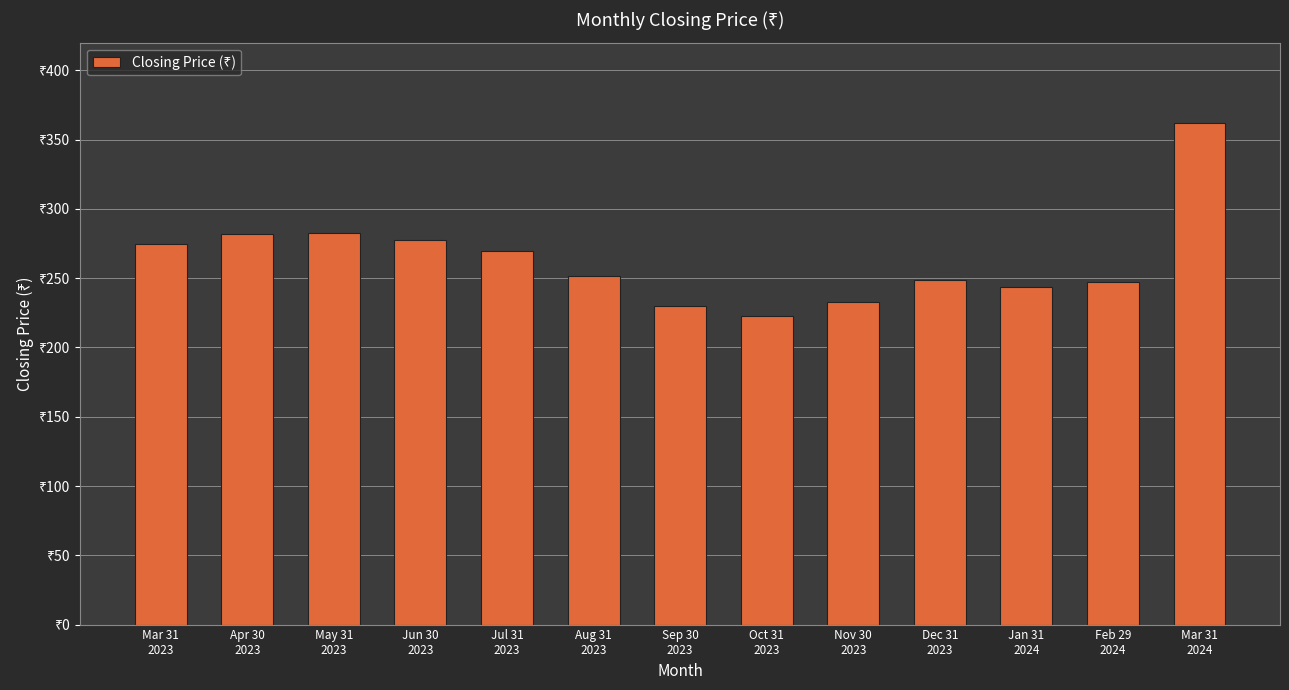

Are the bars horizontal?

No